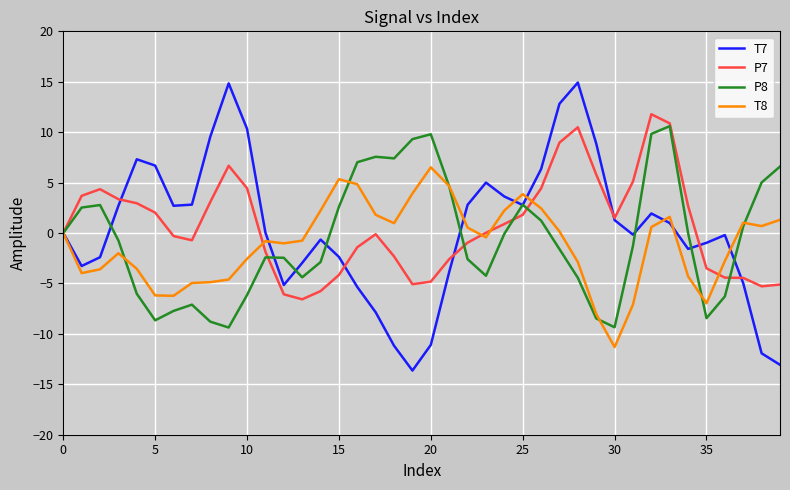

What is the smallest value displayed?

-13.6